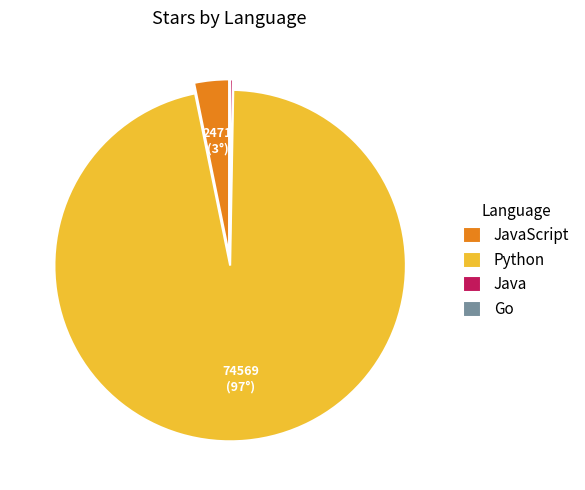

Does Python represent more than half of the total?

Yes